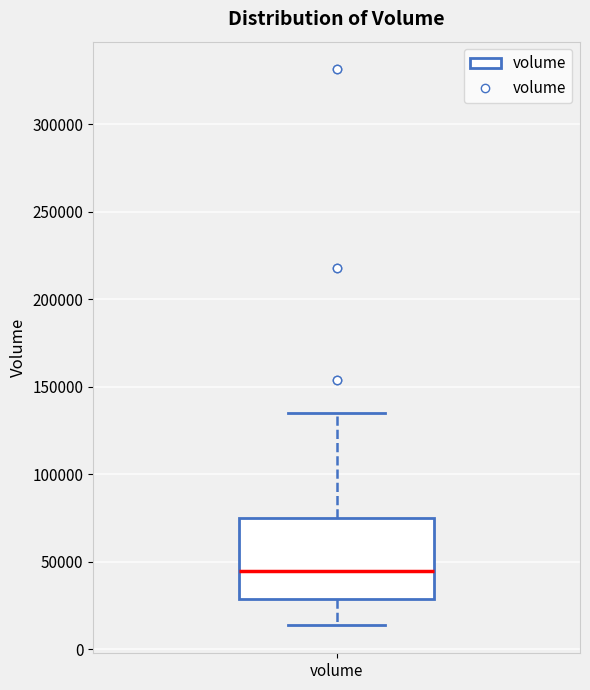

Where does the lower whisker of the box for volume end on the y-axis? The values are not printed on the chart, so give them approximately, as read against the axis.

15000